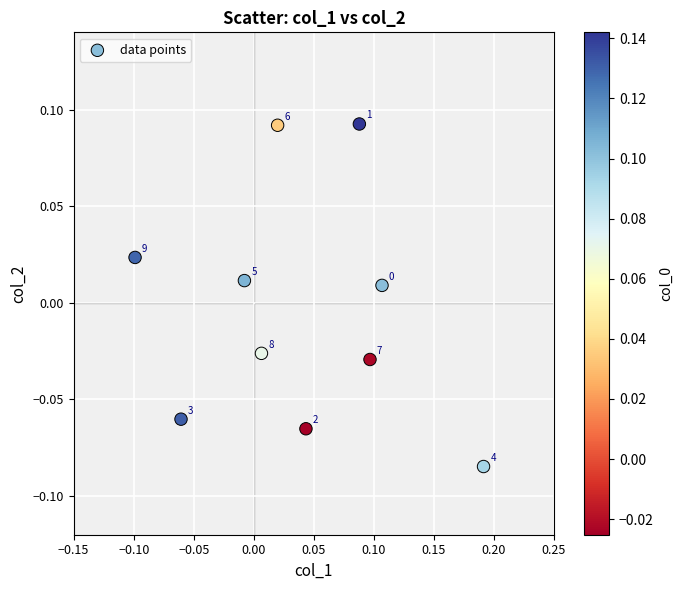

What is the range of X values (max minus min)?

0.3